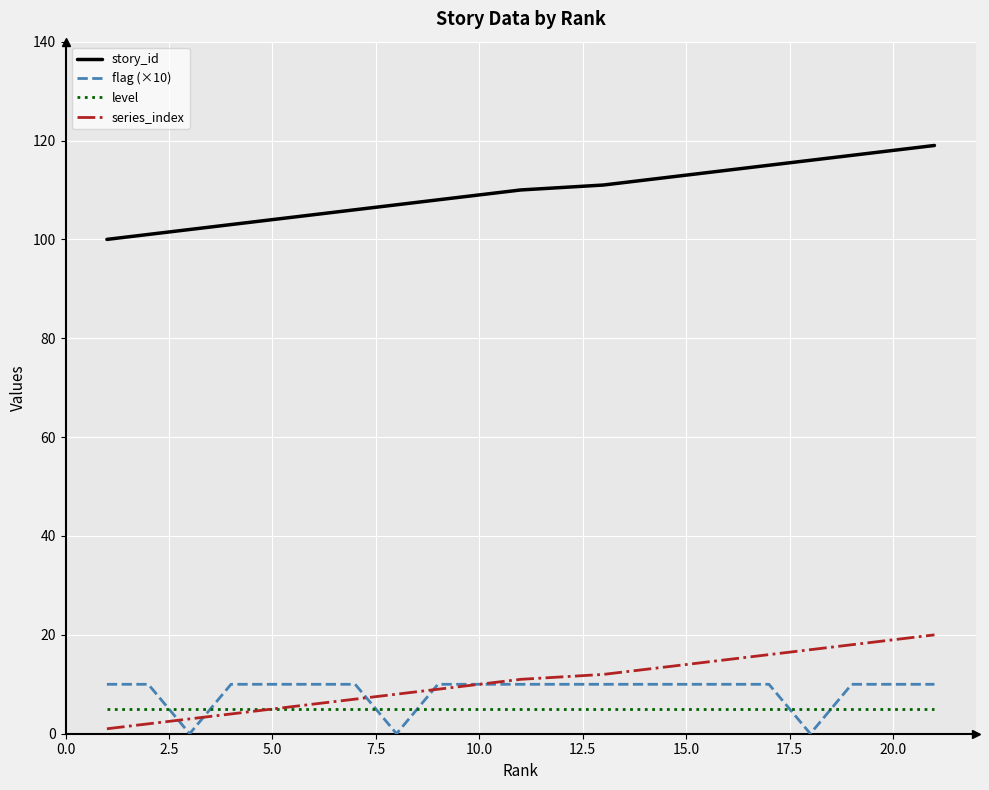

True or false: flag (×10) and story_id intersect in this chart.

False